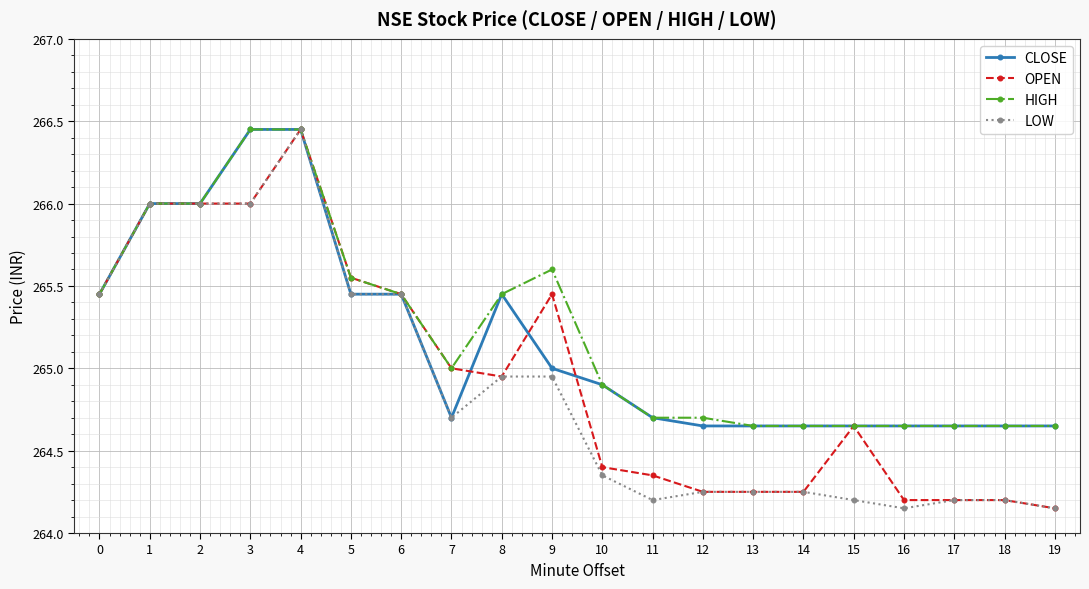

Which series changed the most between 4 and 11?

LOW